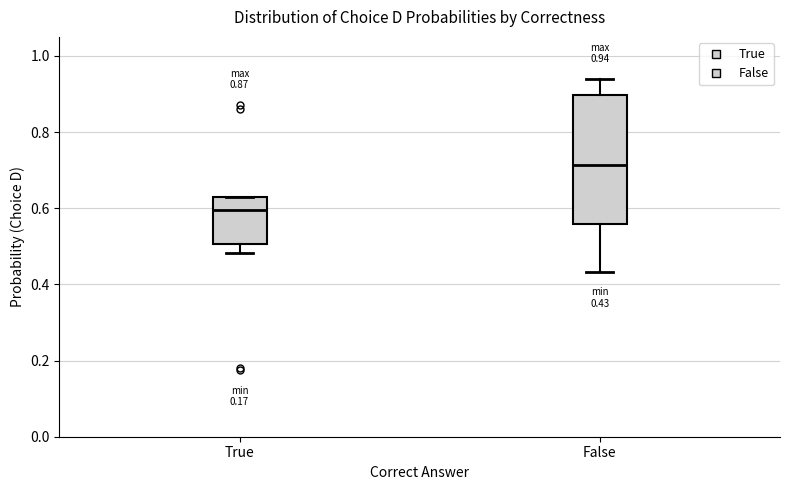

Comparing the boxes themselves (not the whiskers), which one is the tallest?

False